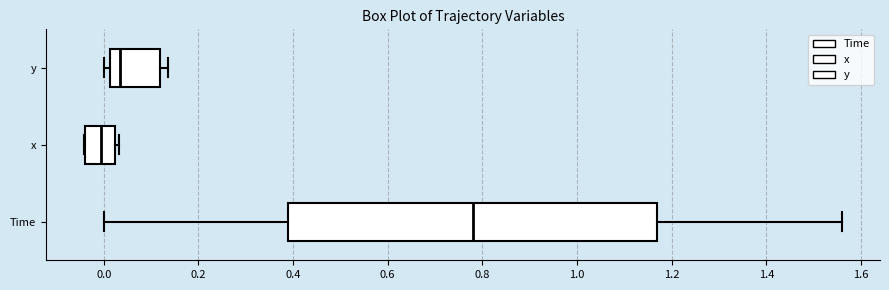

Reading bottom to top, transcribe this box plot: for each box, give where its median line is, the range the box spans, and where its two whiskers end, as read against the x-axis. The values are not printed on the chart, so give them approximately, as read against the axis.

Time: median 0.78, box 0.40 to 1.18, whiskers 0.00 to 1.56
x: median 0.00, box -0.04 to 0.02, whiskers -0.04 to 0.04
y: median 0.04, box 0.02 to 0.12, whiskers 0.00 to 0.14